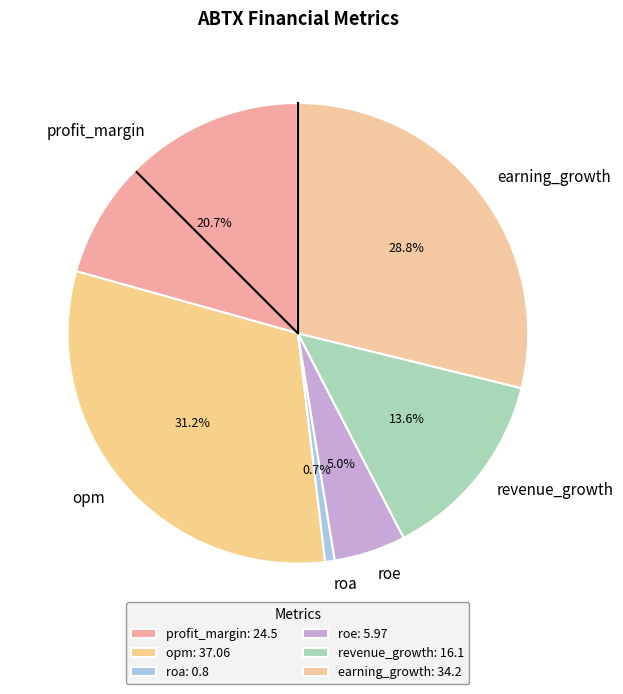

Which slice is the largest?

opm